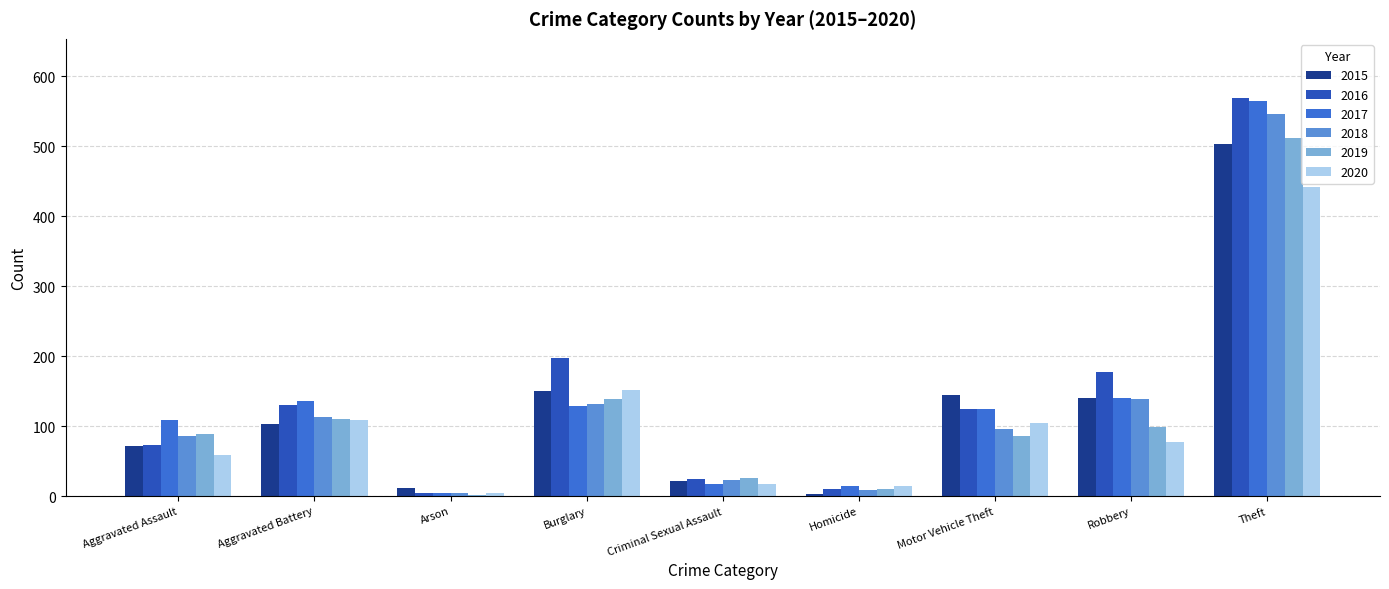

At which category is the sum across all series the highest?

Theft